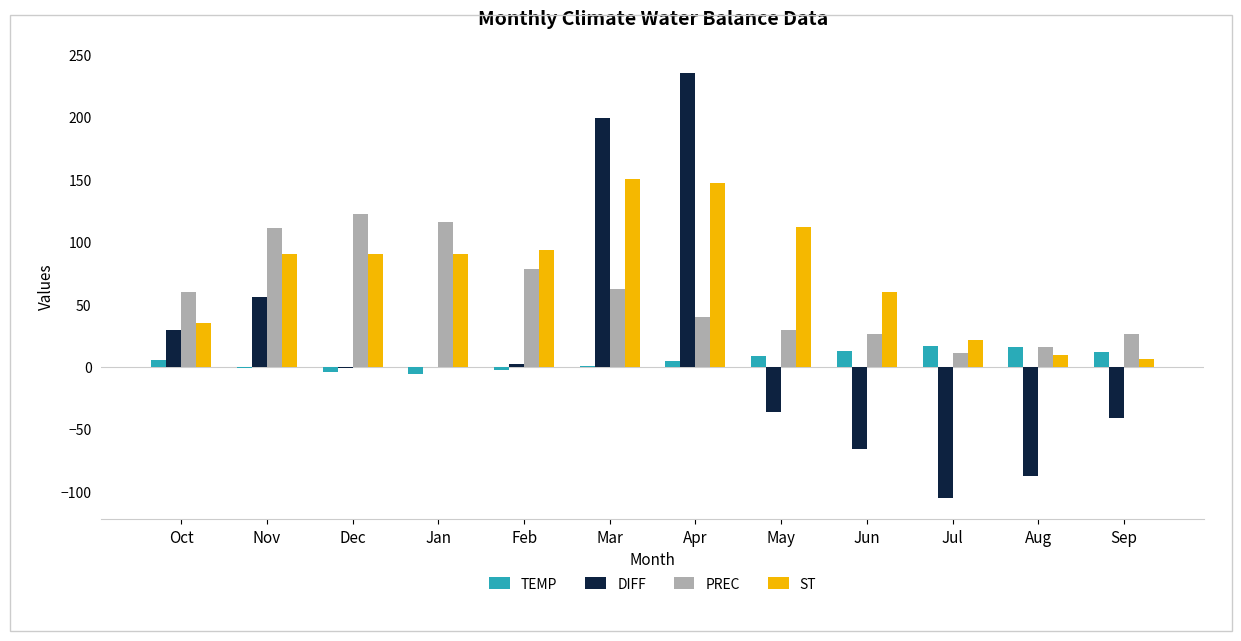

Is the value of TEMP at Aug greater than the value of PREC at Apr?

No